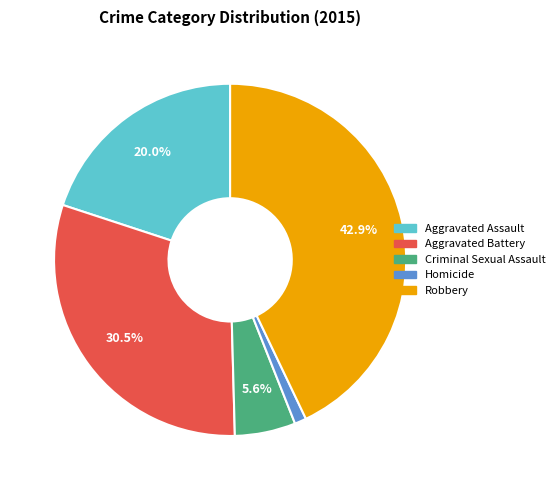

Rank the categories by value from highest to lowest.

Robbery, Aggravated Battery, Aggravated Assault, Criminal Sexual Assault, Homicide